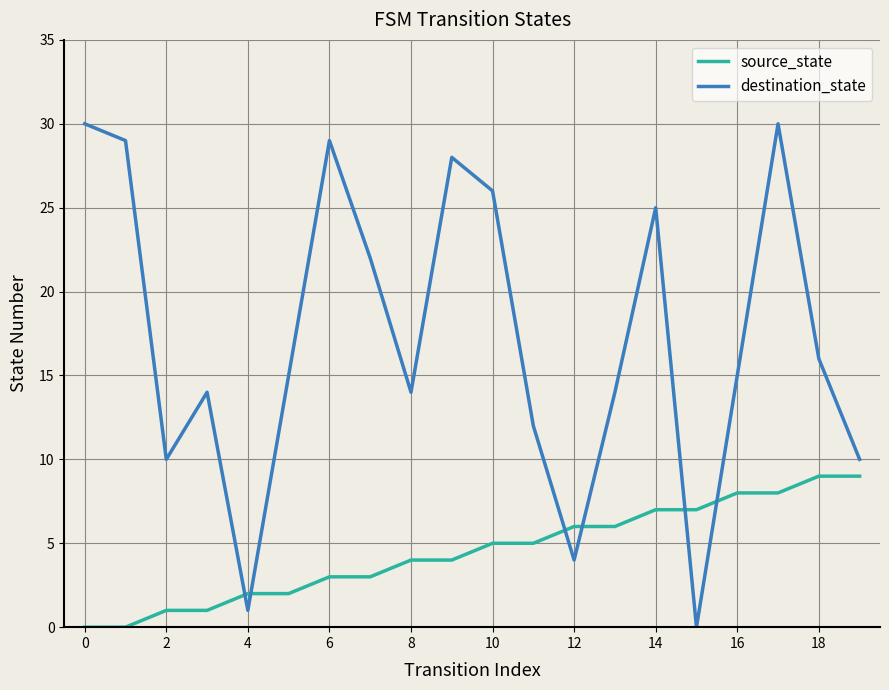

List the series in order of their overall mean, lowest first.

source_state, destination_state